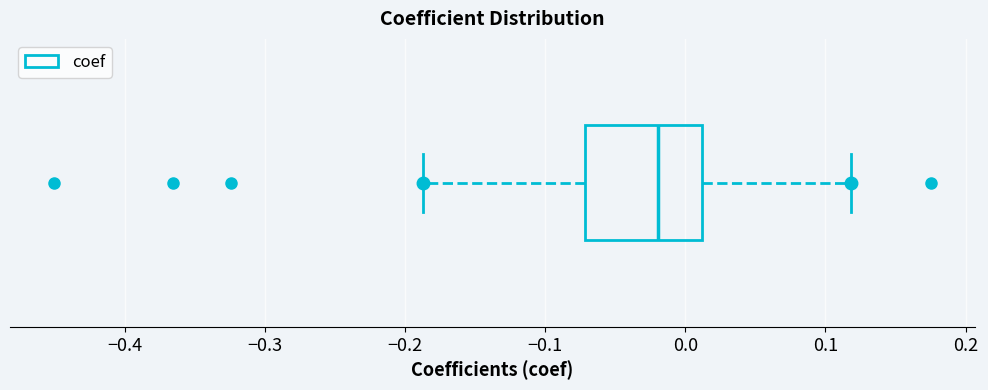

Transcribe this box plot: give where the median line is, the range the box spans, and where the two whiskers end, as read against the x-axis. The values are not printed on the chart, so give them approximately, as read against the axis.

median -0.02, box -0.07 to 0.01, whiskers -0.19 to 0.12